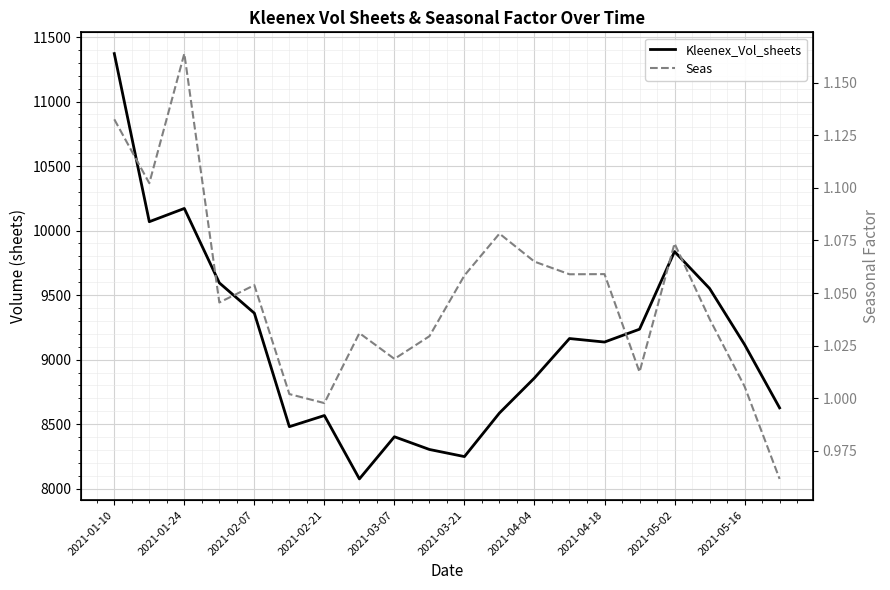

True or false: Seas and Kleenex_Vol_sheets intersect in this chart.

False